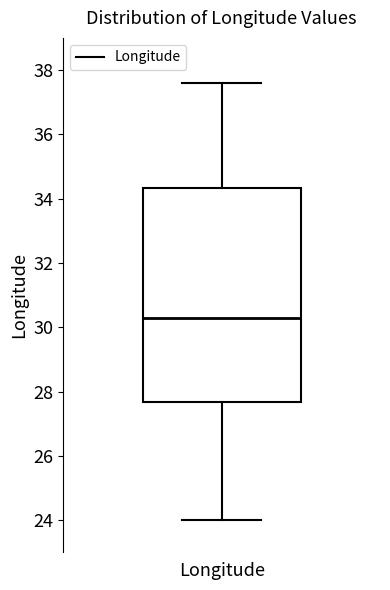

Read this box plot against the y-axis: the position of the median line, the range covered by the box, and the ends of both whiskers. The values are not printed on the chart, so give them approximately, as read against the axis.

median 30.4, box 27.6 to 34.4, whiskers 24.0 to 37.6